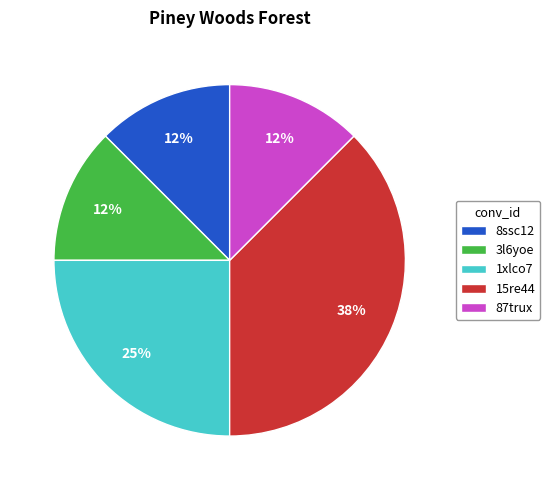

Between 3l6yoe and 15re44, which is larger?

15re44